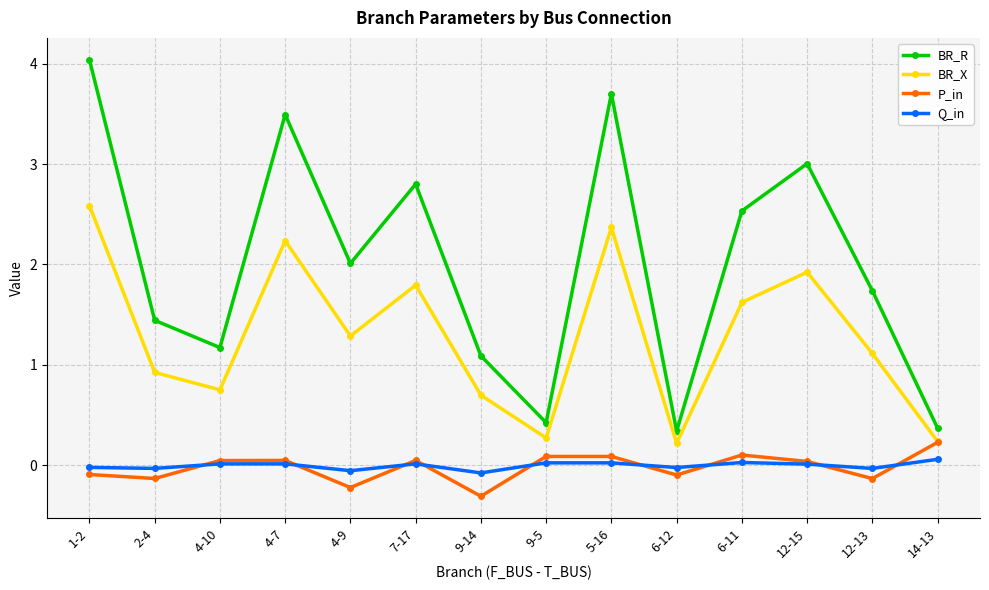

List the series in order of their peak value, highest first.

BR_R, BR_X, P_in, Q_in